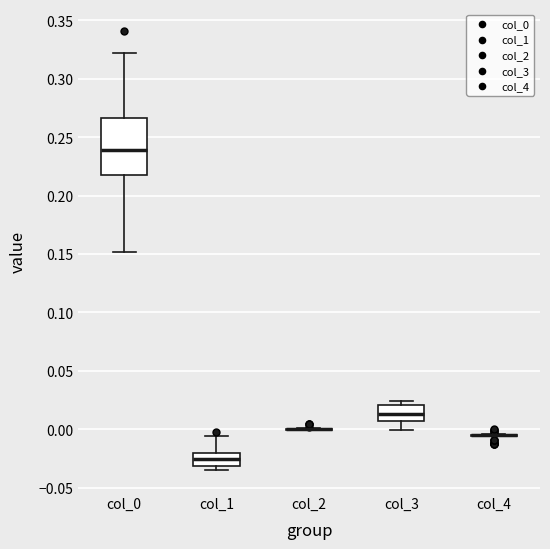

Reading left to right, read every box against the y-axis: the position of its median line, the range the box covers, and the ends of its whiskers. The values are not printed on the chart, so give them approximately, as read against the axis.

col_0: median 0.240, box 0.220 to 0.265, whiskers 0.150 to 0.320
col_1: median -0.025, box -0.030 to -0.020, whiskers -0.035 to -0.005
col_2: box collapsed to a line at 0.000, whiskers 0.000 to 0.000
col_3: median 0.015, box 0.005 to 0.020, whiskers 0.000 to 0.025
col_4: box collapsed to a line at -0.005, whiskers -0.005 to -0.005